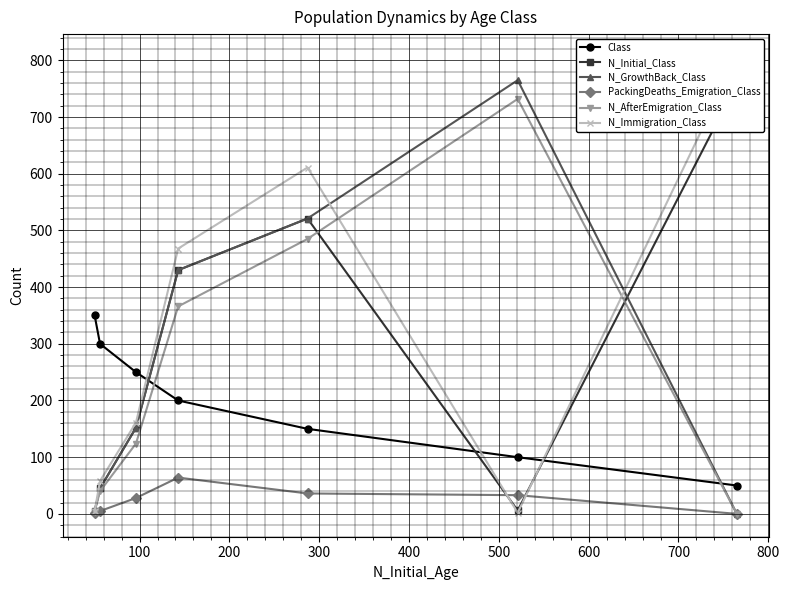

Rank the series by their maximum value, from lowest to highest.

PackingDeaths_Emigration_Class, Class, N_AfterEmigration_Class, N_Initial_Class, N_GrowthBack_Class, N_Immigration_Class